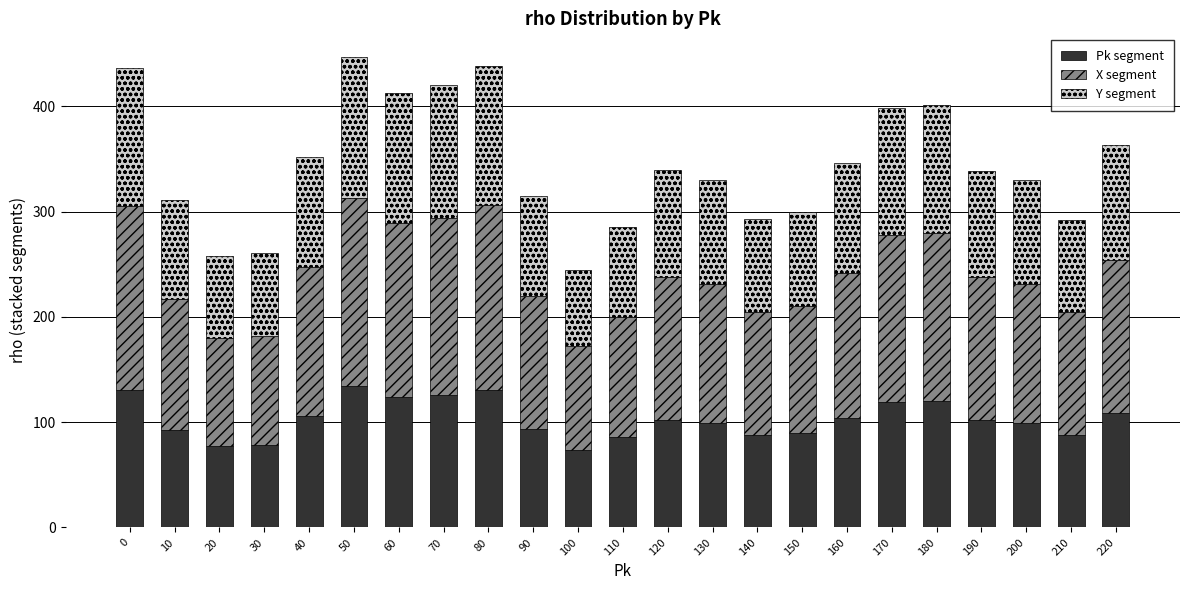

How many data points does each series have?

23